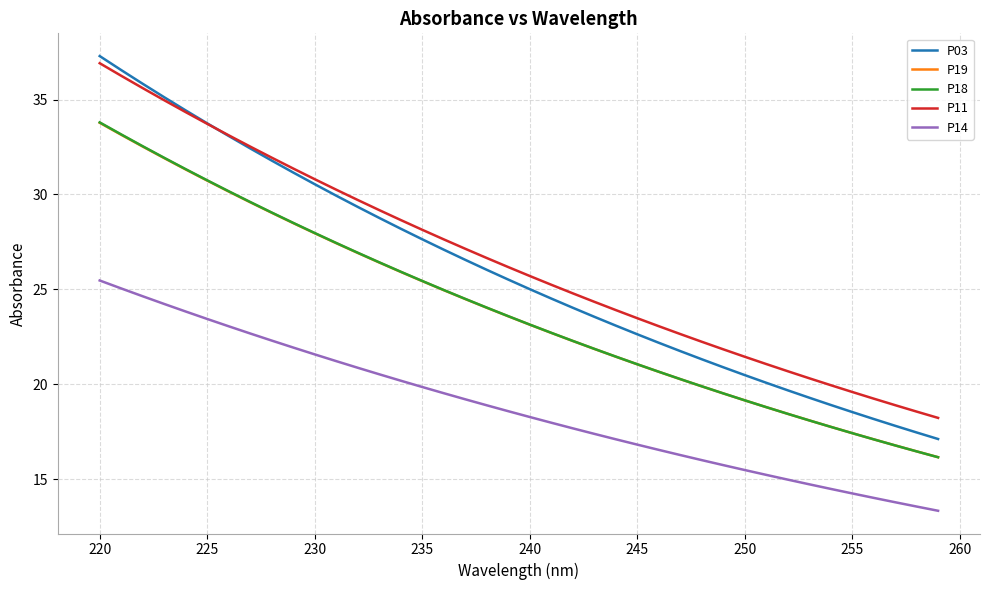

Which series has the widest spread of values?

P03